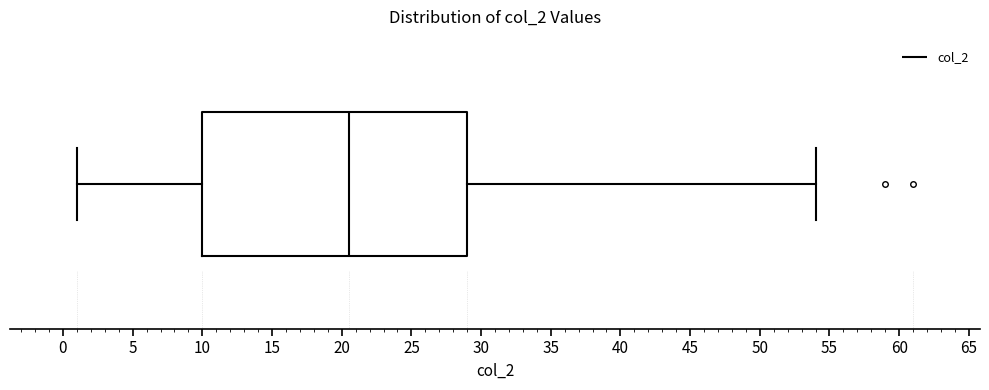

Where is the right edge of the box on the x-axis? The values are not printed on the chart, so give them approximately, as read against the axis.

29.0